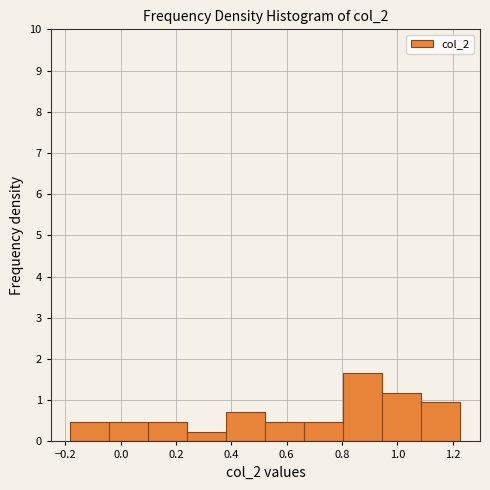

How tall is the bar that spans 0.38 to 0.52 on the x-axis? Neither the bar edges nor the heights are printed on the chart, so give them approximately, as read against the axes.

0.7